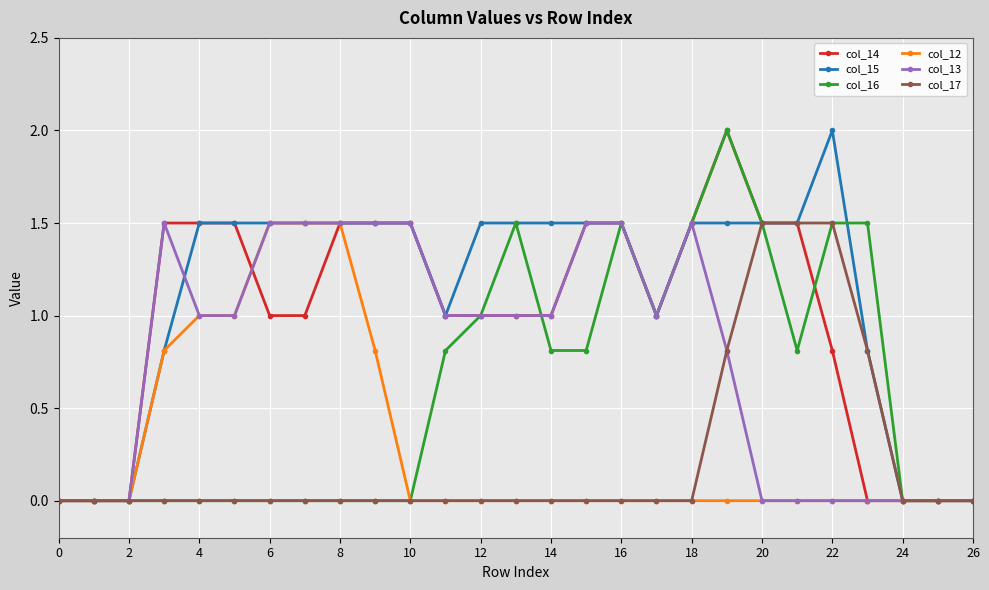

What is the highest value of the col_15 series?

2.0